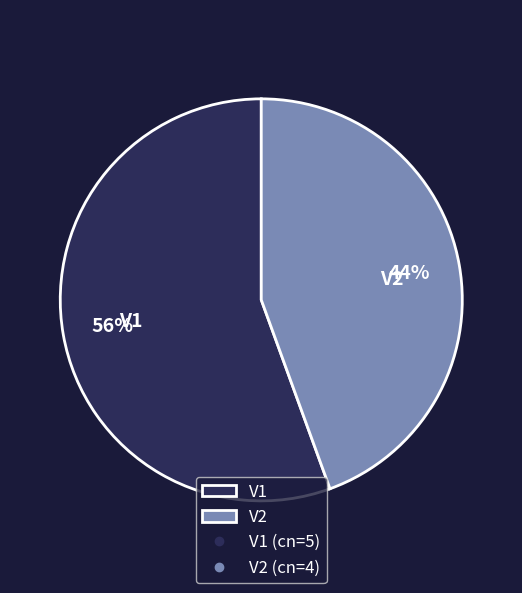

Is it true that V1 is 56% of the pie?

True